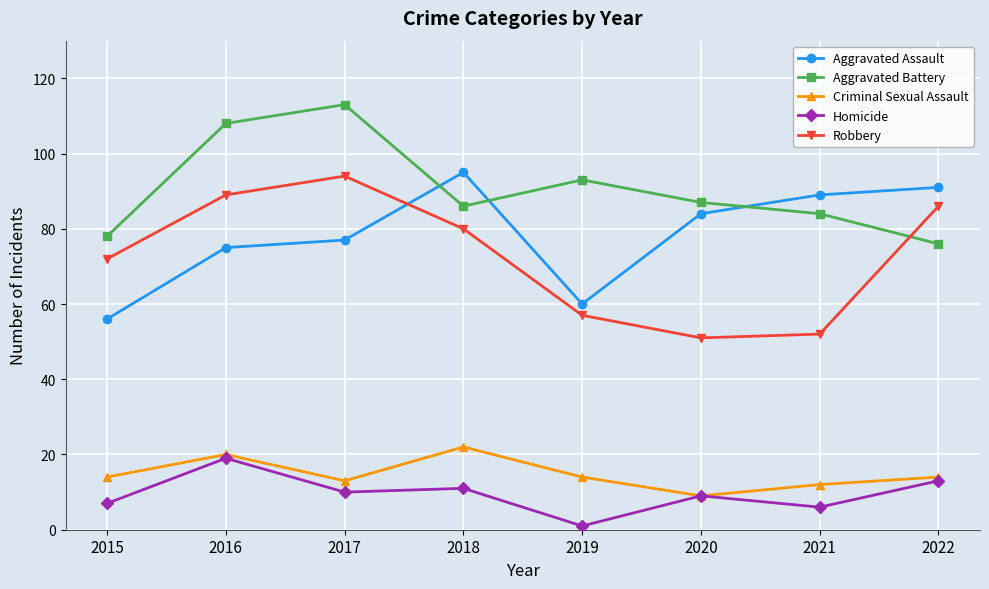

Reading right to left, transcribe all the data shown in this chart.

Aggravated Assault: 91	89	84	60	95	77	75	56
Aggravated Battery: 76	84	87	93	86	113	108	78
Criminal Sexual Assault: 14	12	9	14	22	13	20	14
Homicide: 13	6	9	1	11	10	19	7
Robbery: 86	52	51	57	80	94	89	72